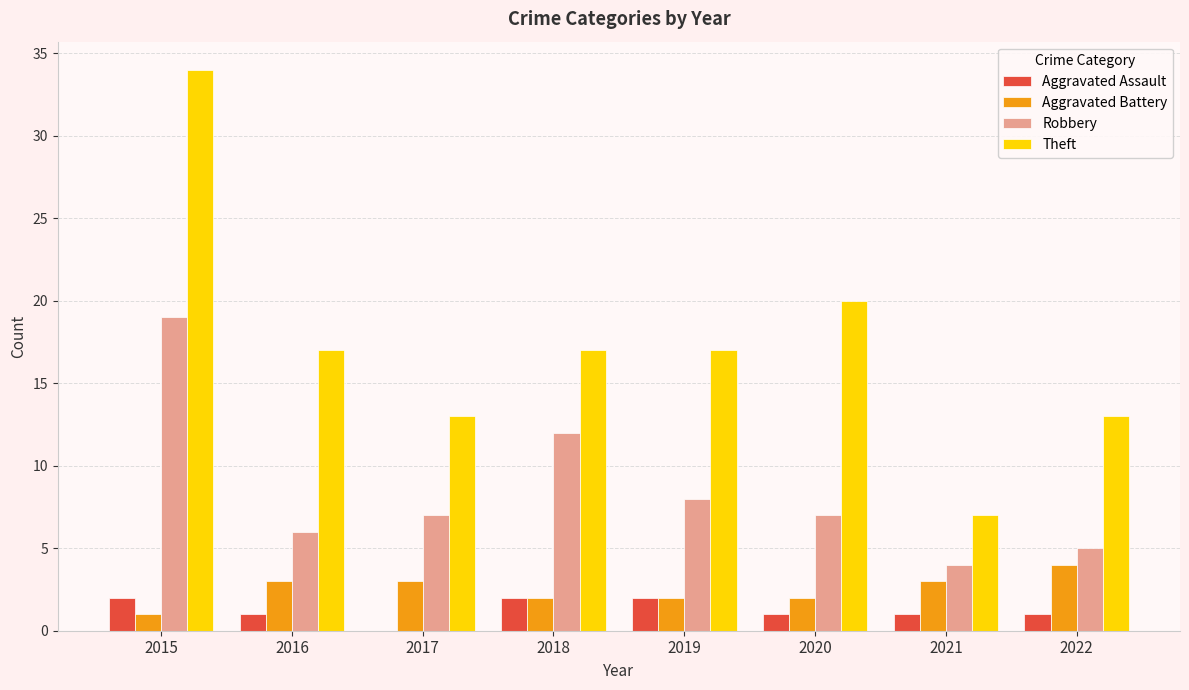

What is the highest value of the Theft series?

34